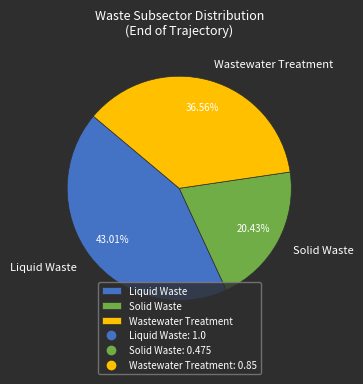

What percentage is NOT represented by Wastewater Treatment?

63.4%